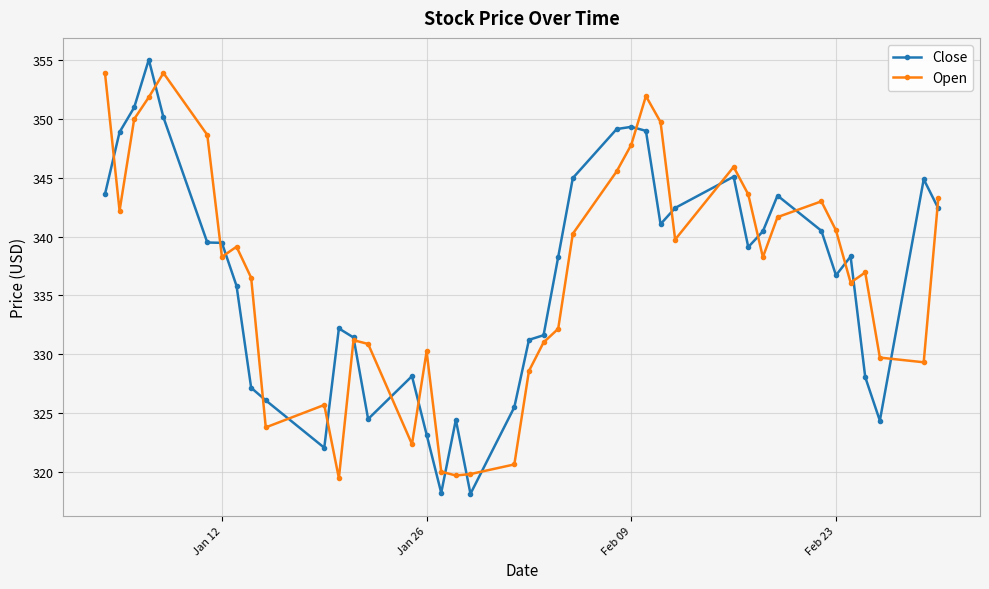

What is the value of the Open point at the 25th from the left?

345.5